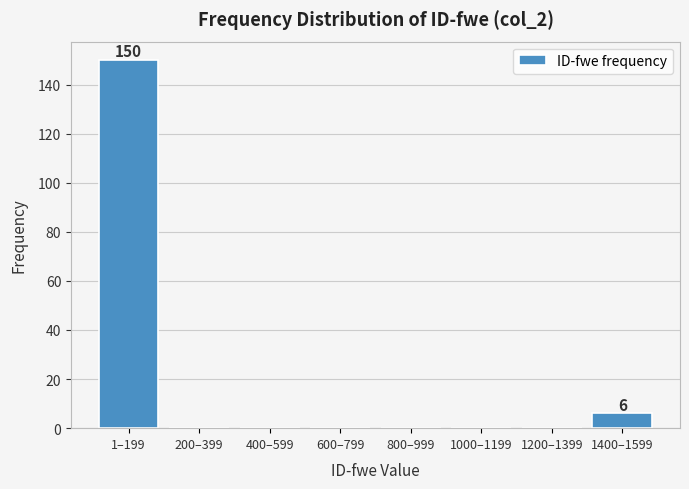

Reading left to right, what are all the values shown in this chart?

1–199=150	200–399=0	400–599=0	600–799=0	800–999=0	1000–1199=0	1200–1399=0	1400–1599=6